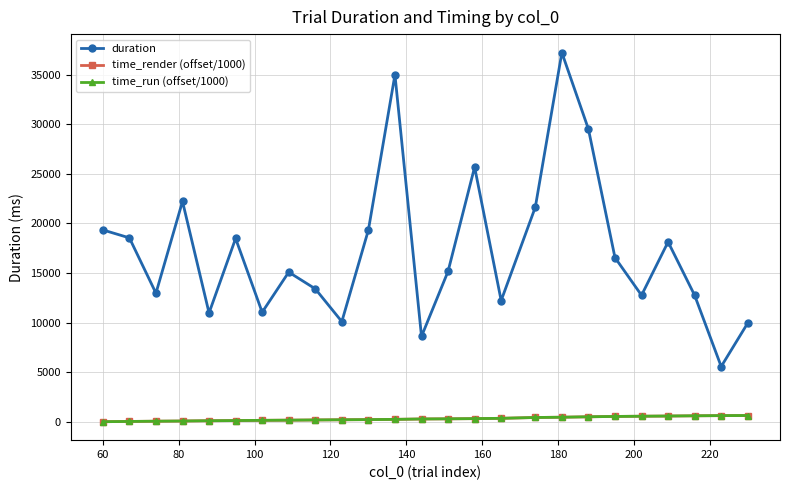

True or false: duration and time_render (offset/1000) cross at least once.

False